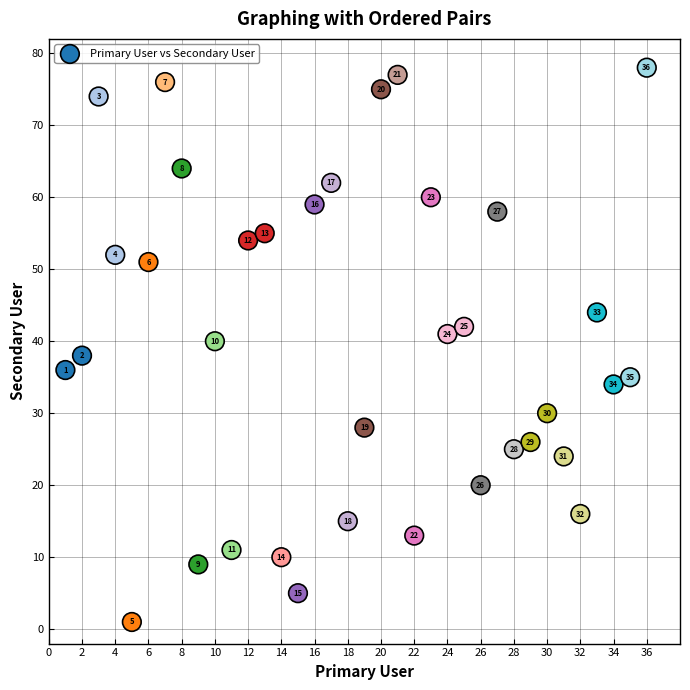

What Y value in the scatter plot is closest to 39?

38